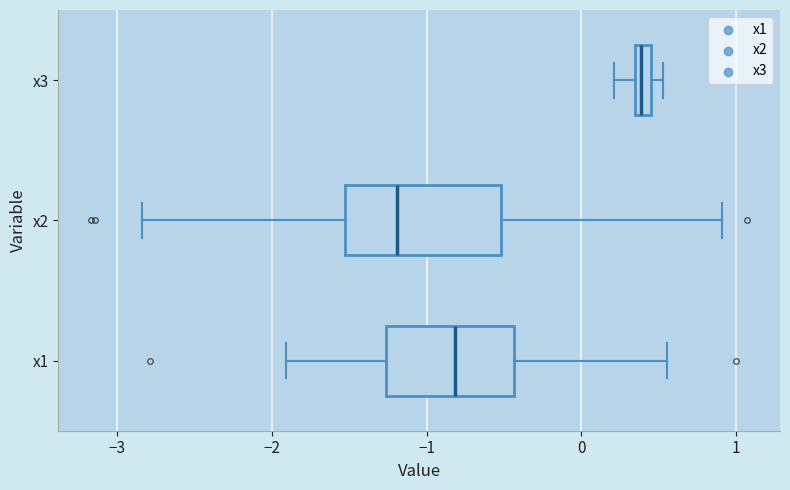

Which box is the widest, from its left edge to its right edge?

x2